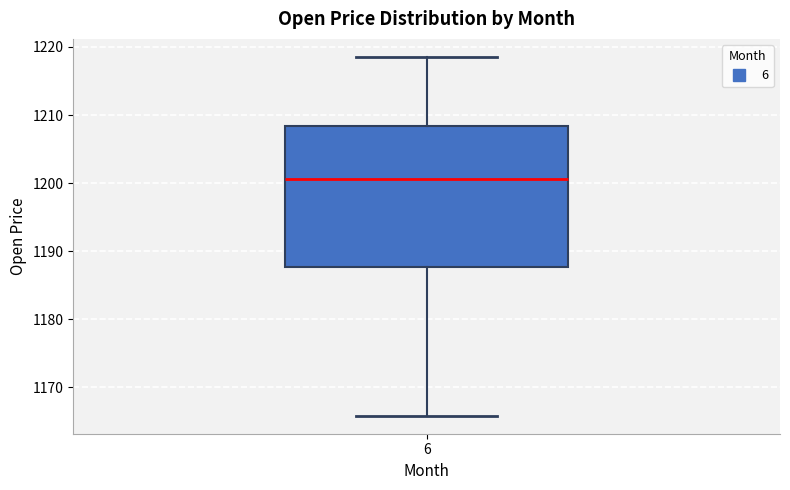

Transcribe this box plot: give where the median line is, the range the box spans, and where the two whiskers end, as read against the y-axis. The values are not printed on the chart, so give them approximately, as read against the axis.

median 1201, box 1188 to 1208, whiskers 1166 to 1219